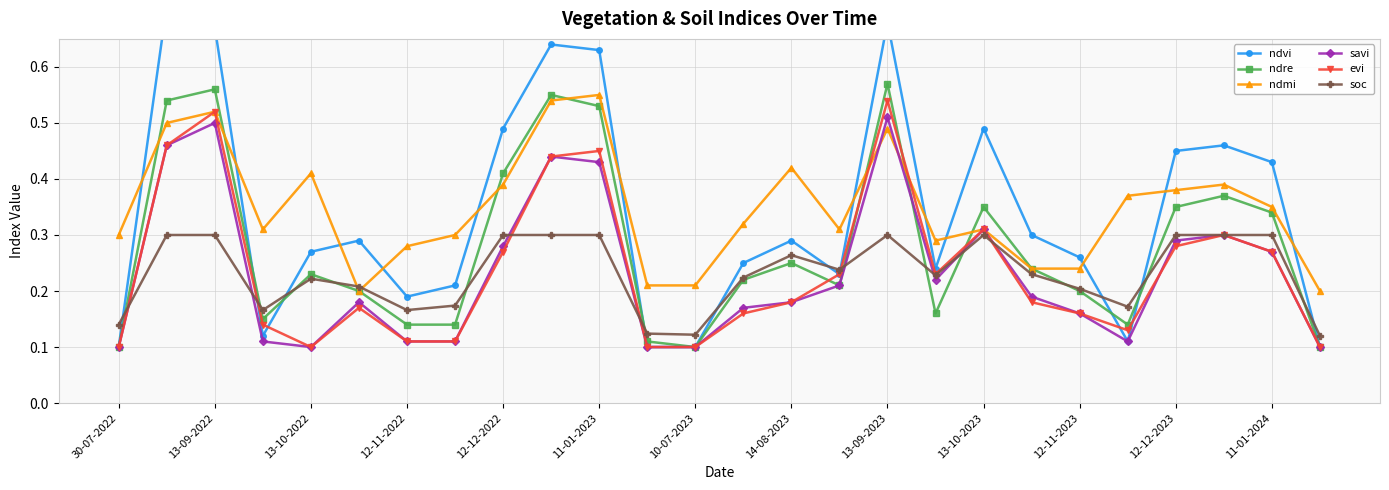

At which label does evi reach its peak?

13-09-2023